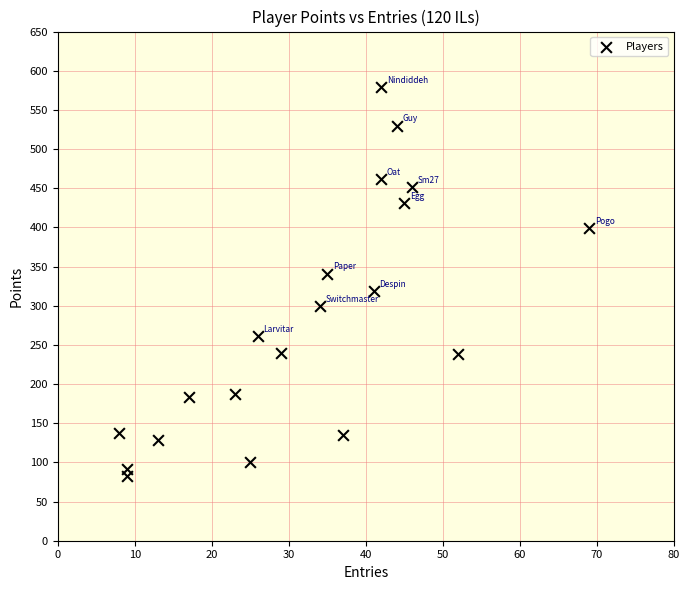

What is the range of X values (max minus min)?

61